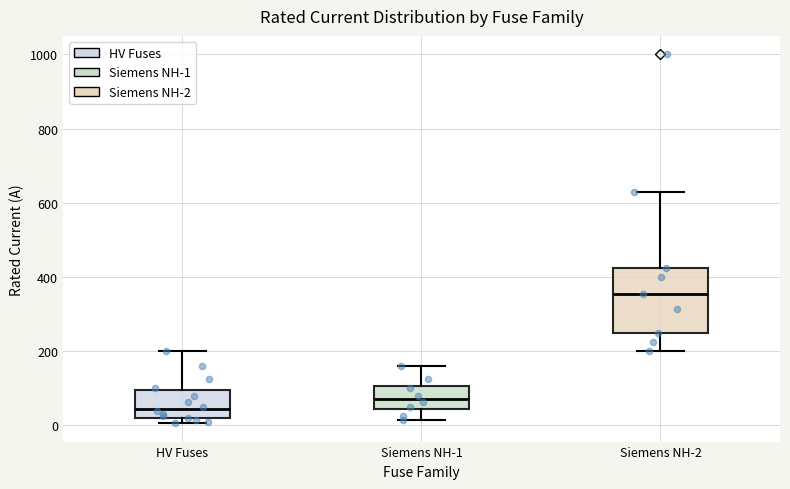

Comparing the boxes themselves (not the whiskers), which one is the tallest?

Siemens NH-2